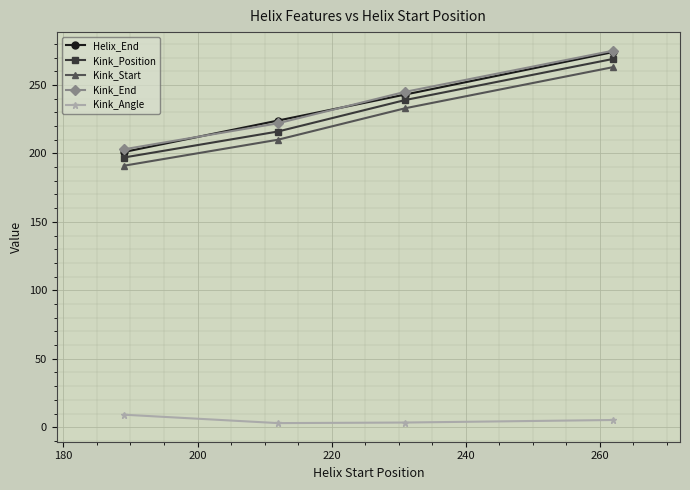

True or false: Kink_Start and Helix_End intersect in this chart.

False